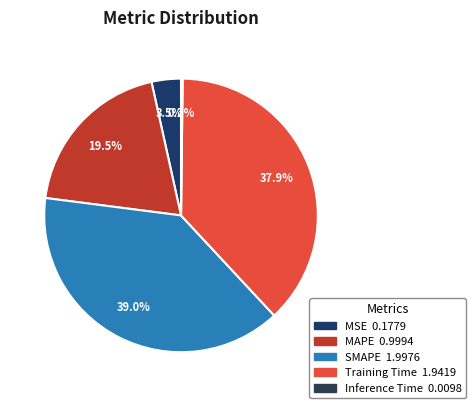

The MAPE slice represents 19% of the pie. True or false?

True